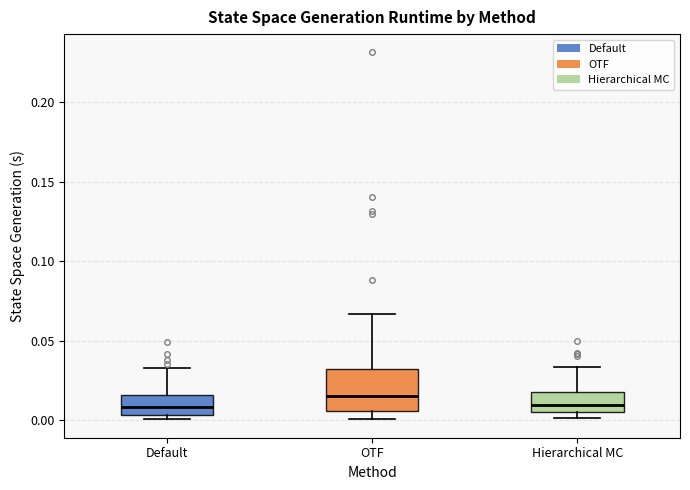

Which box's median line is the highest?

OTF